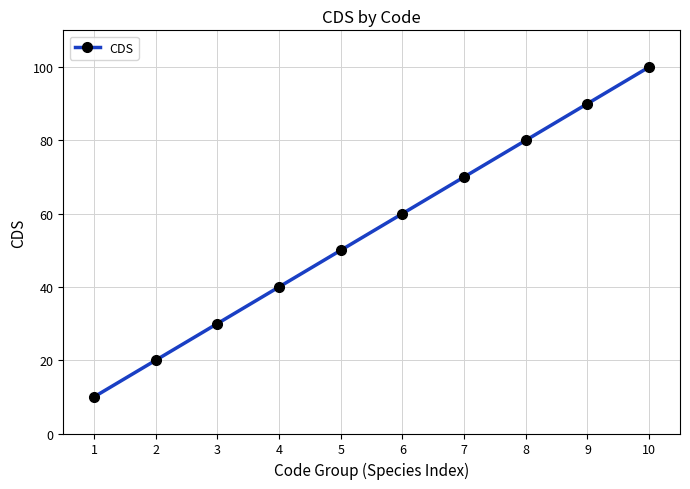

Reading right to left, what are all the values shown in this chart?

10=100	9=90	8=80	7=70	6=60	5=50	4=40	3=30	2=20	1=10